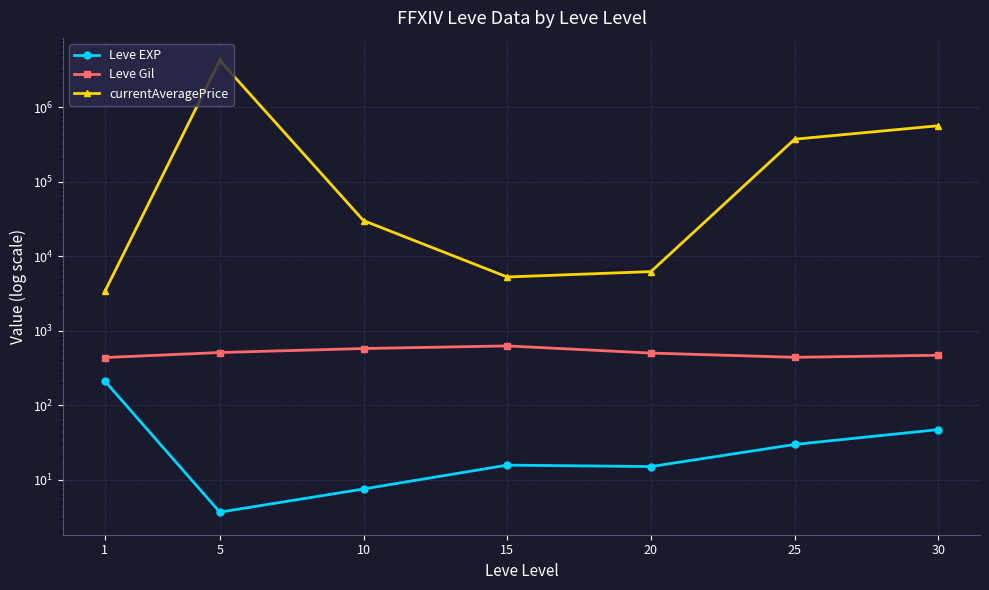

What is the value of the Leve Gil point at the 4th from the left?

623.3